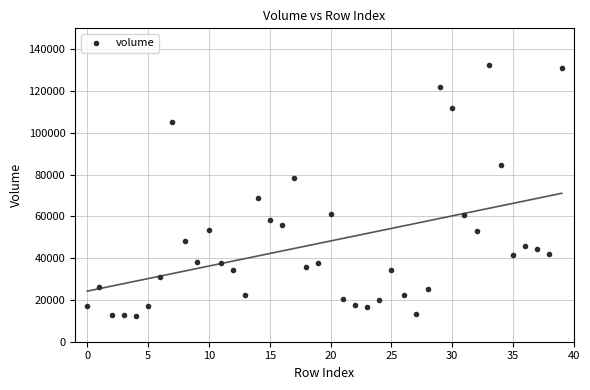

What is the range of Y values (max minus min)?

120309